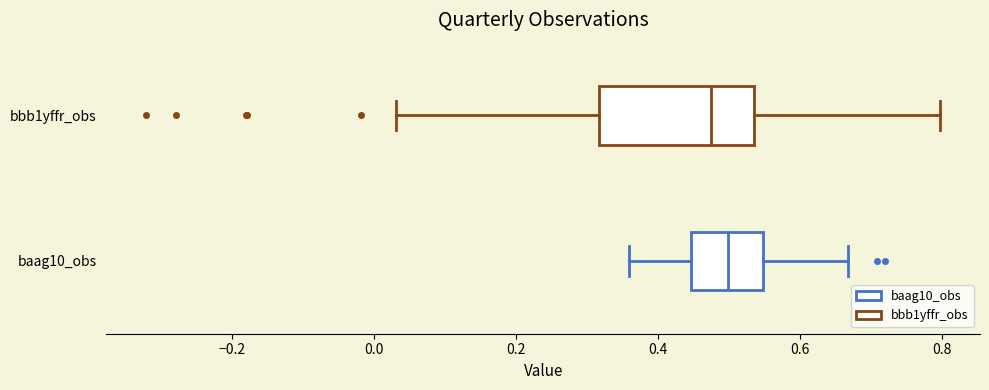

Reading bottom to top, read every box against the x-axis: the position of its median line, the range the box covers, and the ends of its whiskers. The values are not printed on the chart, so give them approximately, as read against the axis.

baag10_obs: median 0.50, box 0.44 to 0.54, whiskers 0.36 to 0.66
bbb1yffr_obs: median 0.48, box 0.32 to 0.54, whiskers 0.04 to 0.80